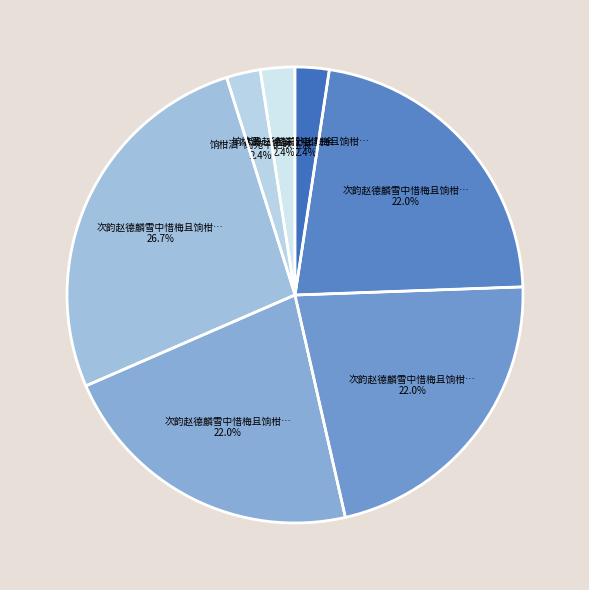

How many slices are in this pie chart?

7